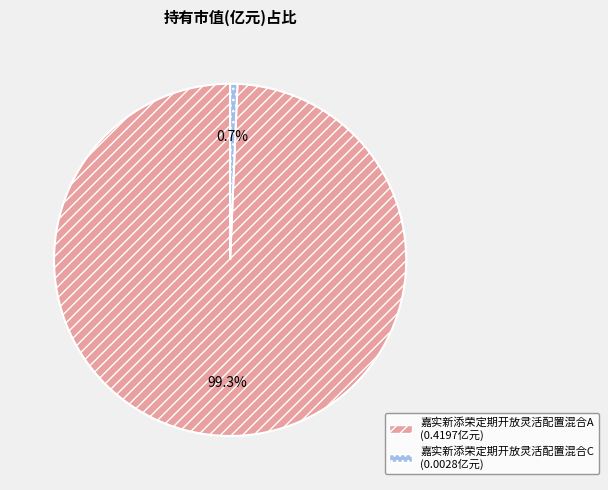

Rank the categories by value from highest to lowest.

嘉实新添荣定期开放灵活配置混合A, 嘉实新添荣定期开放灵活配置混合C